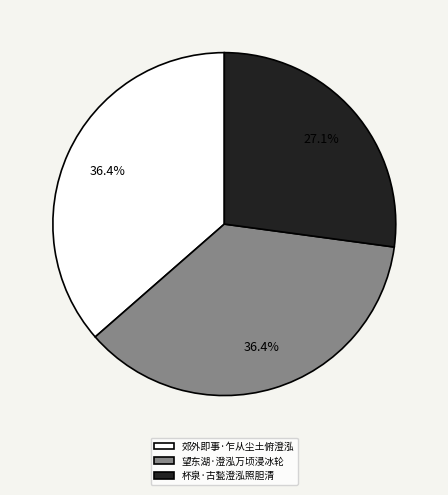

Is it true that 杯泉·古甃澄泓照胆清 is 27% of the pie?

True